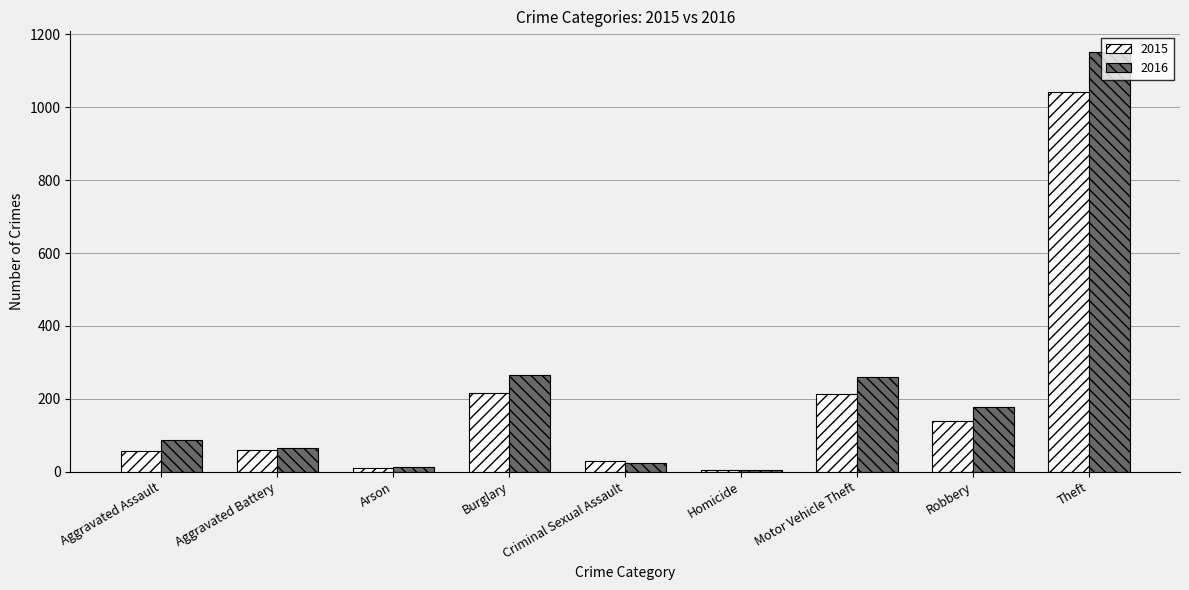

Which series has the largest range (max minus min)?

2016